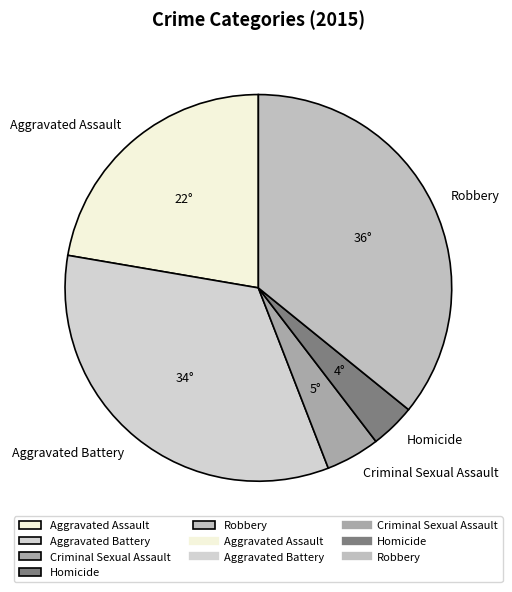

Does Robbery represent more than half of the total?

No